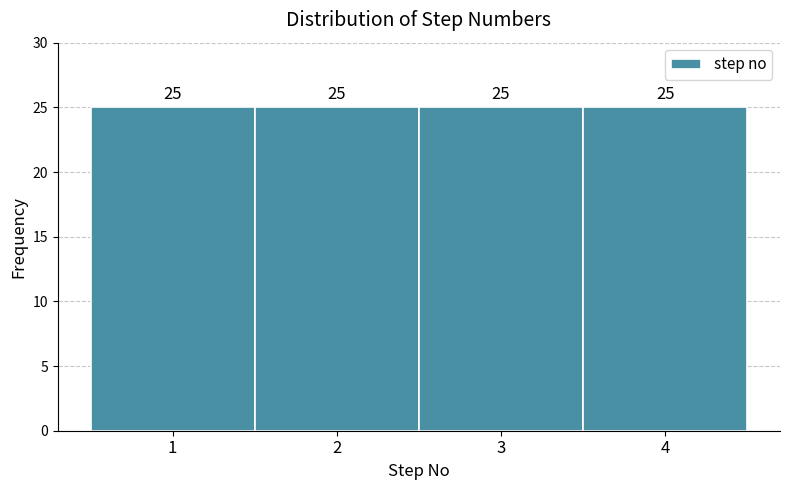

Reading left to right, transcribe this chart: for each bar, give the range it covers on the x-axis and its height.

0.5 to 1.5: 25
1.5 to 2.5: 25
2.5 to 3.5: 25
3.5 to 4.5: 25